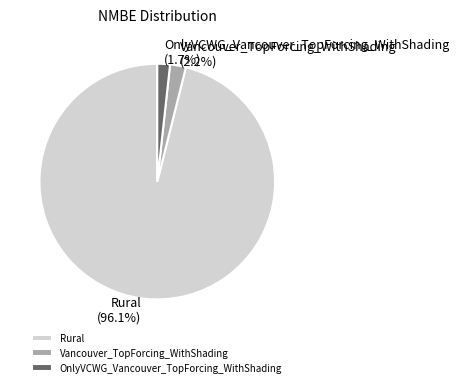

Does any single category account for the majority?

Yes